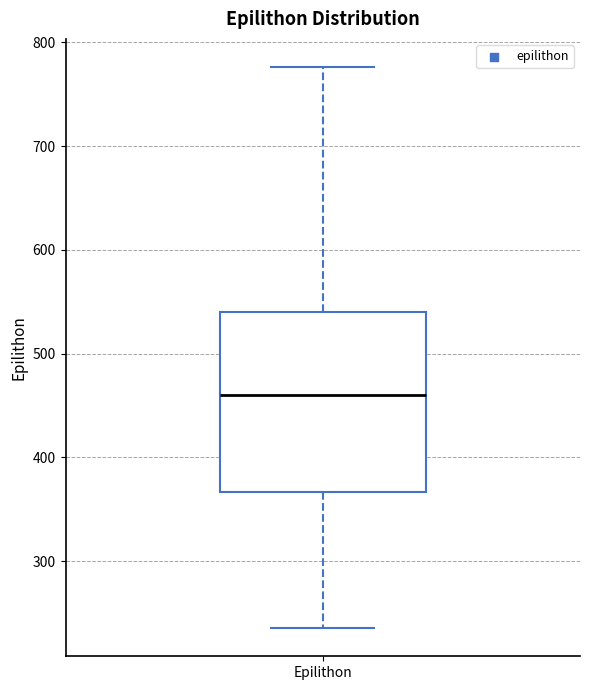

Read this box plot against the y-axis: the position of the median line, the range covered by the box, and the ends of both whiskers. The values are not printed on the chart, so give them approximately, as read against the axis.

median 460, box 370 to 540, whiskers 240 to 780